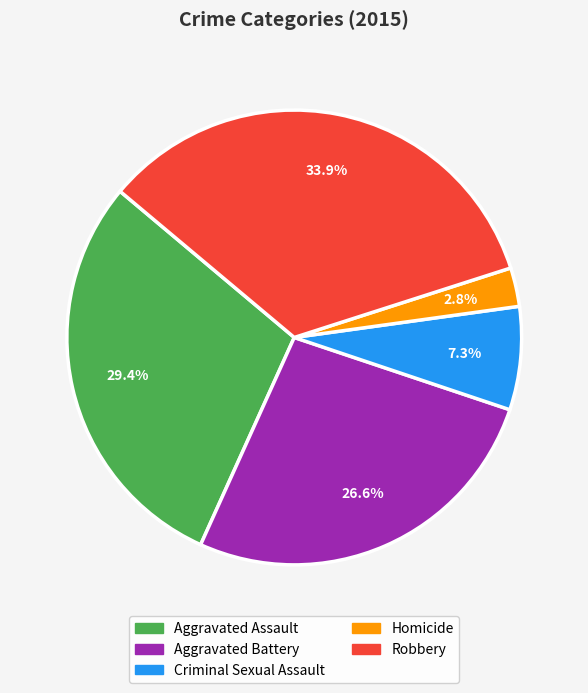

Is there a majority slice in this chart?

No